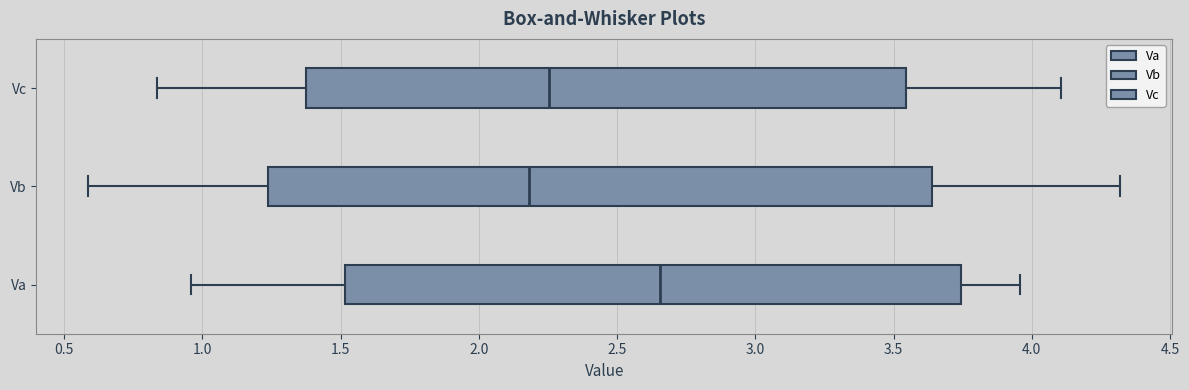

Where does the left whisker of the box for Va end on the x-axis? The values are not printed on the chart, so give them approximately, as read against the axis.

0.95